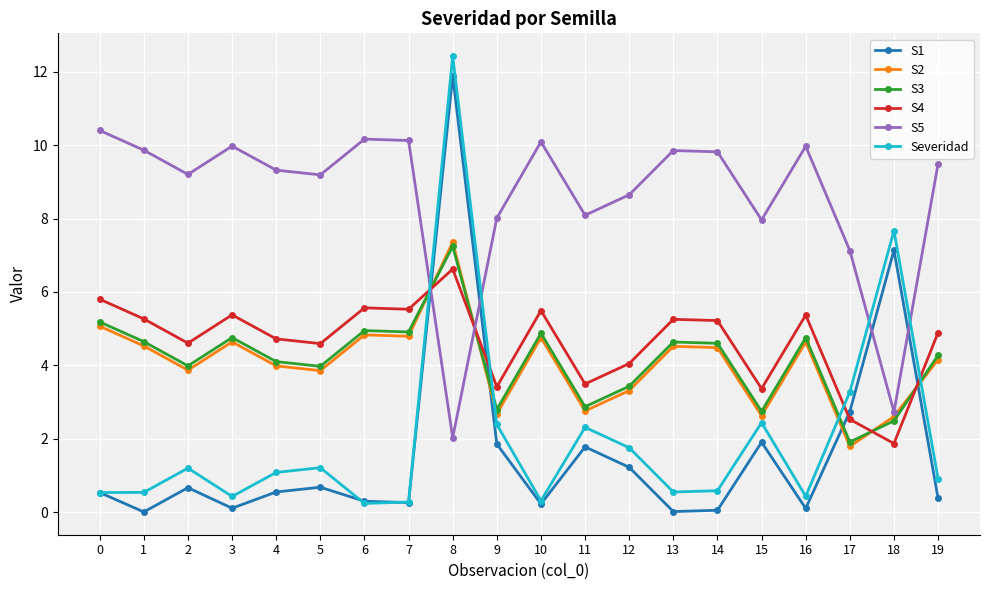

True or false: S5 and S3 cross at least once.

True